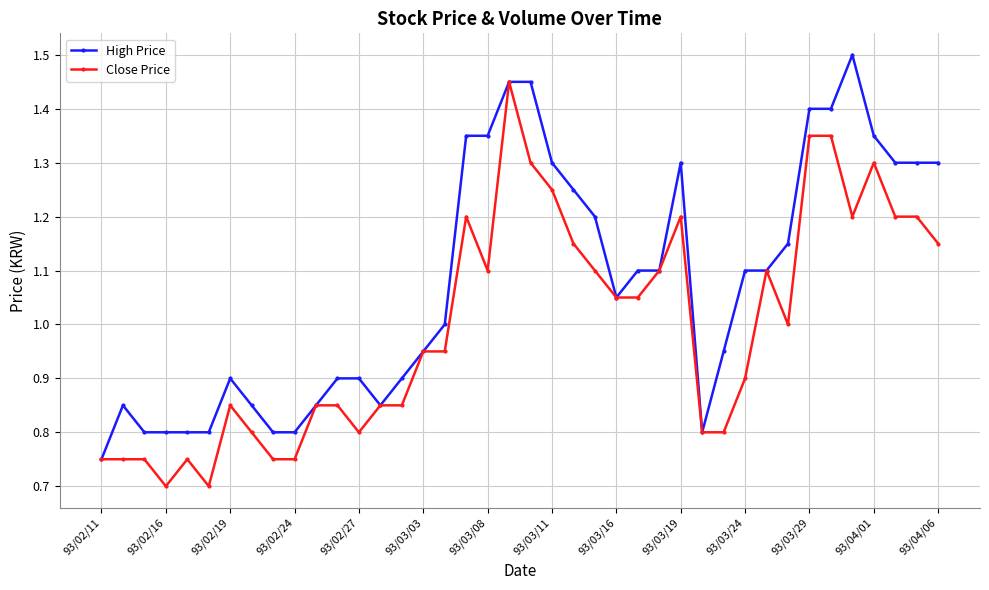

At how many categories does at least one series exceed 0?

40